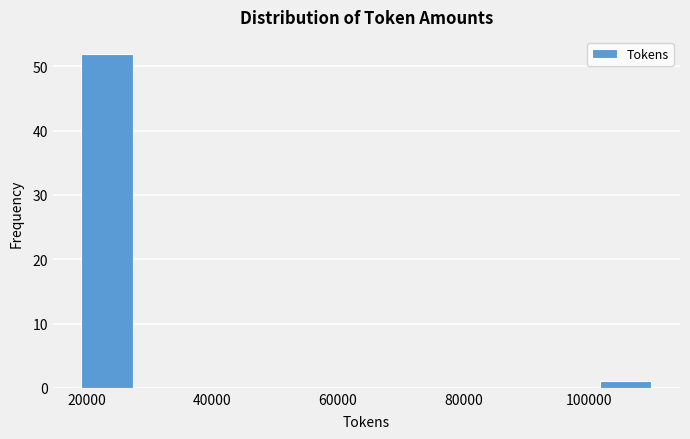

Which range on the x-axis has the tallest bar?

20000 to 28000